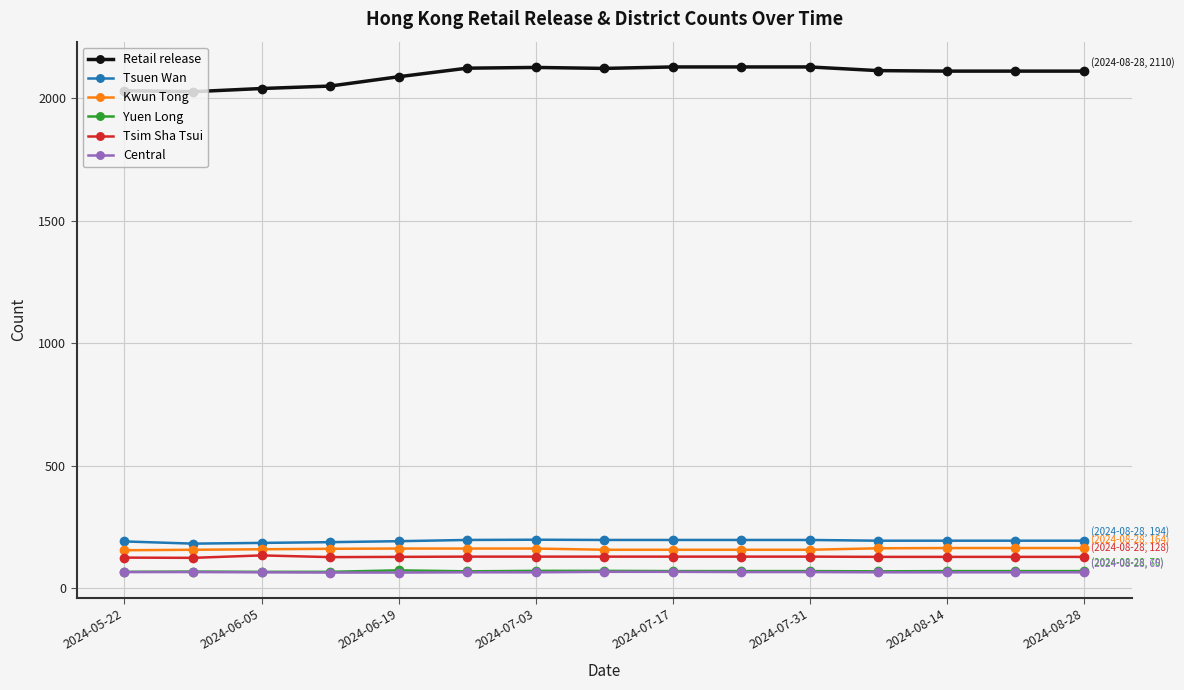

True or false: Tsim Sha Tsui and Kwun Tong cross at least once.

False